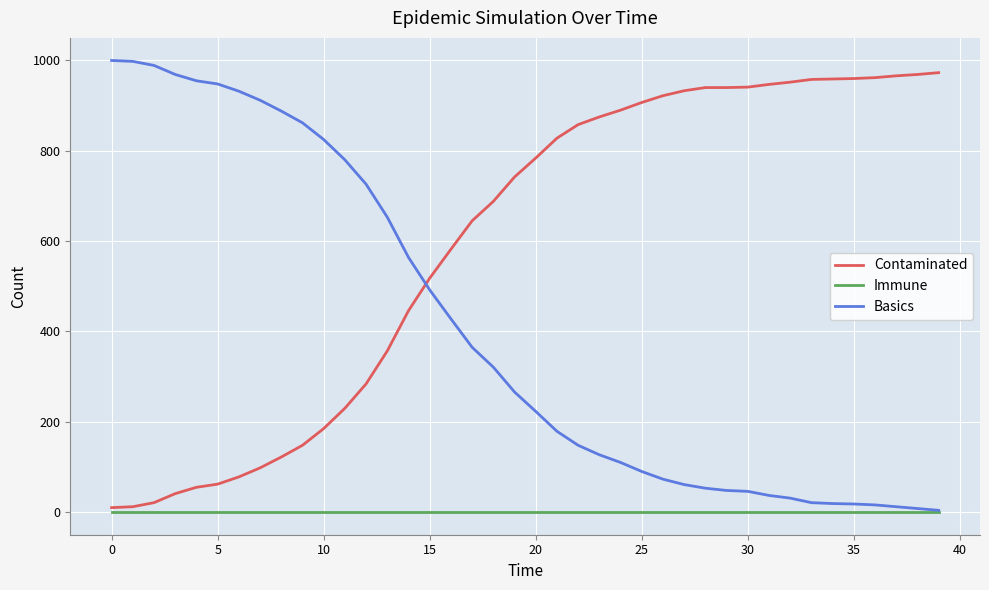

List the series in order of their peak value, highest first.

Basics, Contaminated, Immune